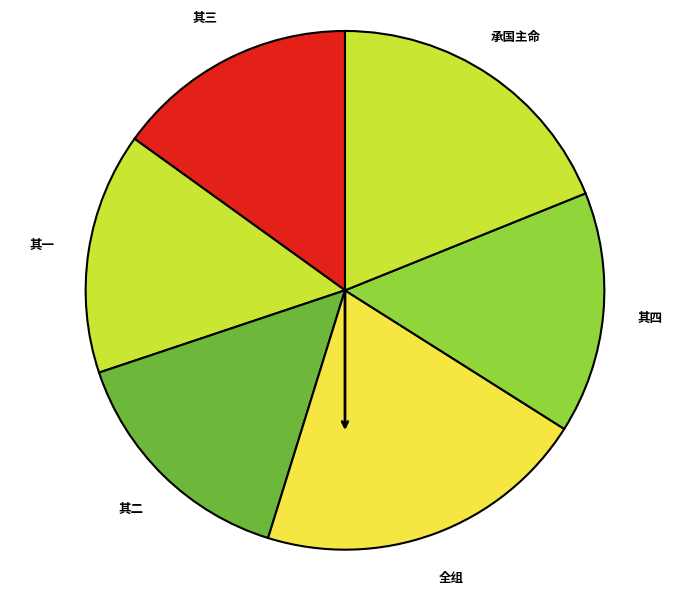

Do 其四 and 其三 together represent more than half of the pie?

No